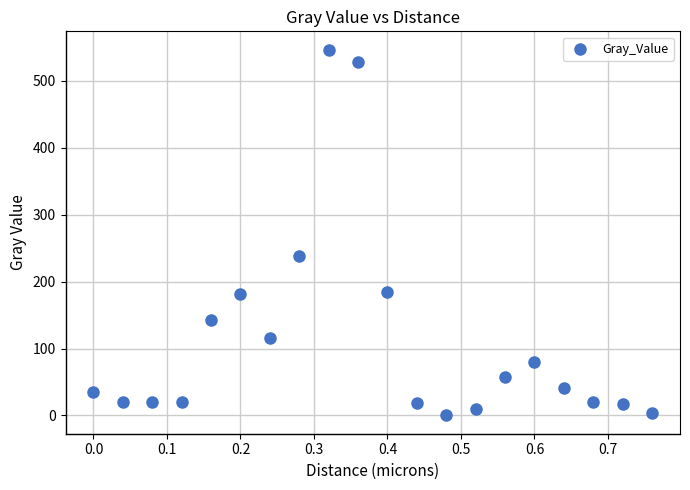

What Y value in the scatter plot is closest to 273?

237.6